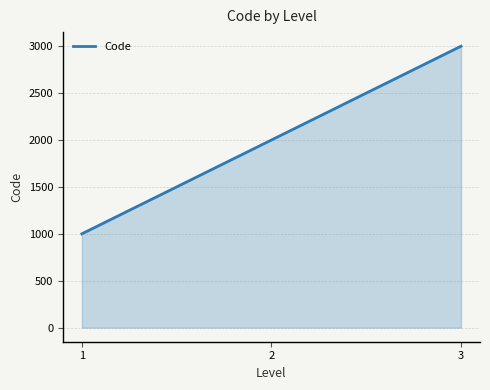

Does the chart display data point markers on the line(s)?

No